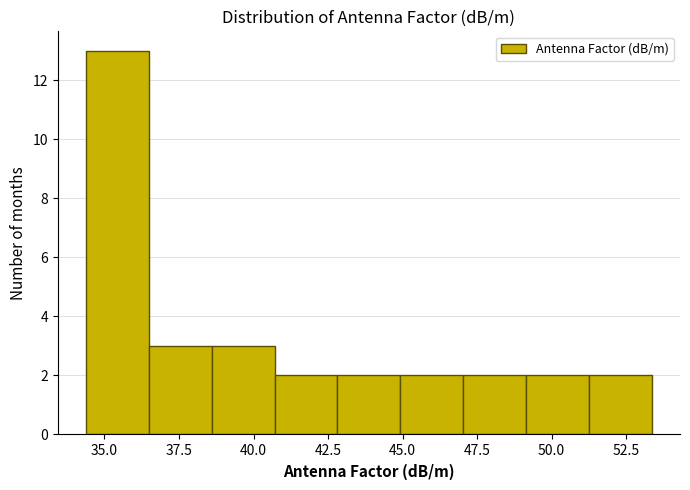

Which range on the x-axis has the tallest bar?

34.5 to 36.5